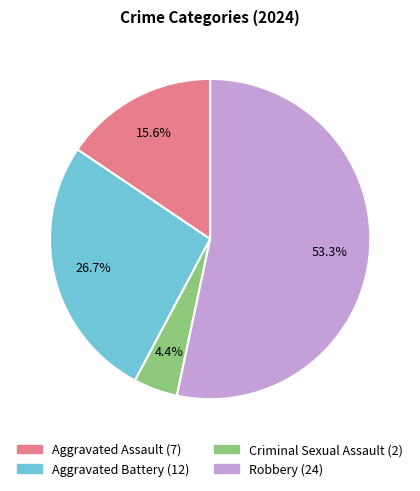

To the nearest percent, what portion does Robbery represent?

53%